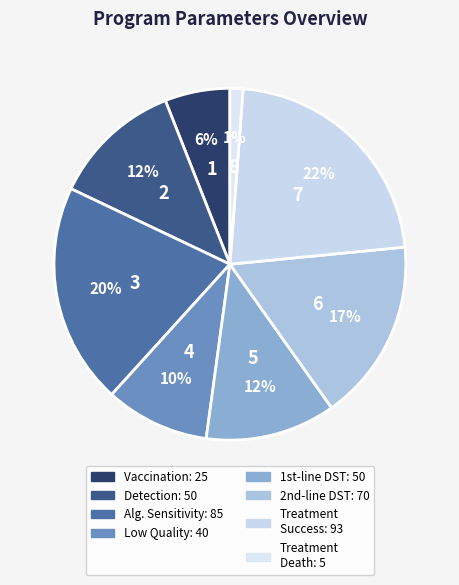

How many slices are in this pie chart?

8